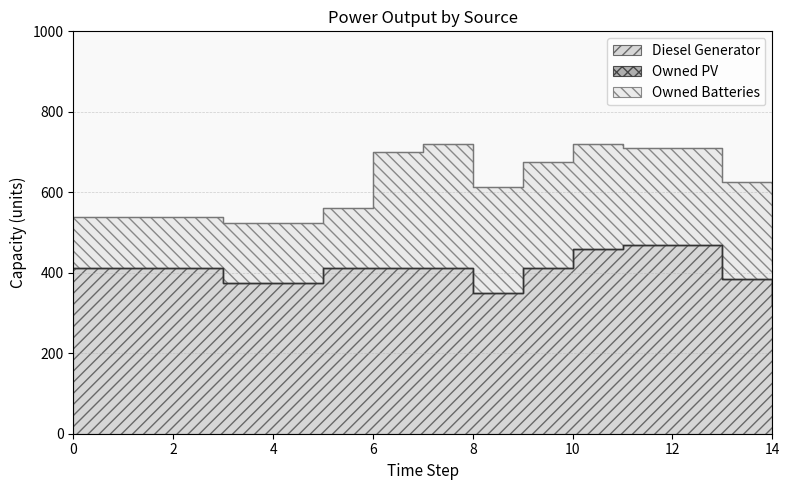

How many data points does each series have?

15